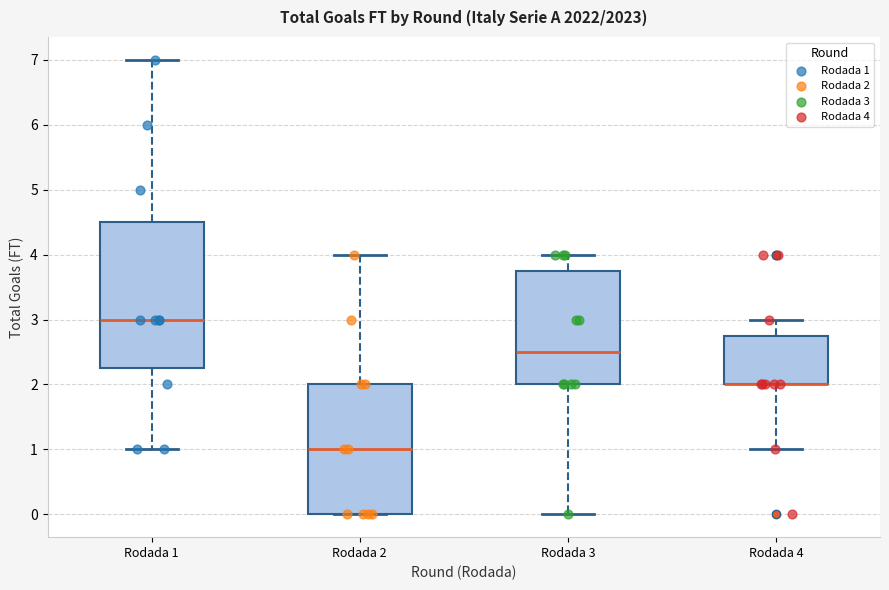

Where is the lower edge of the box for Rodada 2 on the y-axis? The values are not printed on the chart, so give them approximately, as read against the axis.

0.0